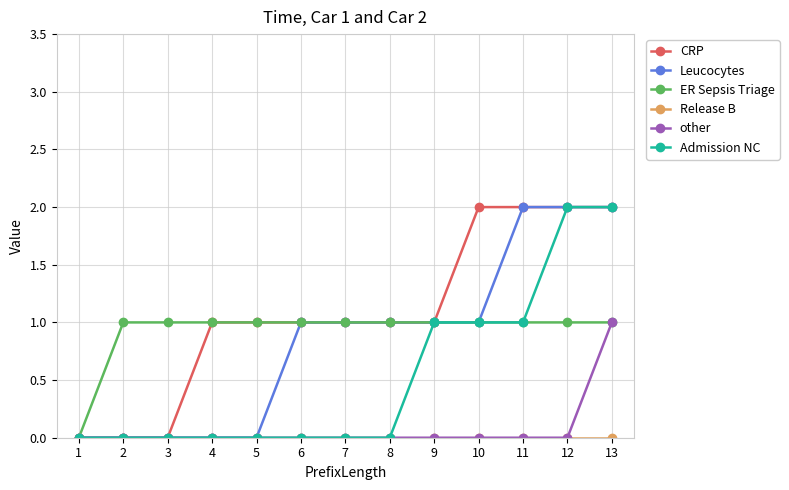

What is the difference between the highest and lowest values at 4?

1